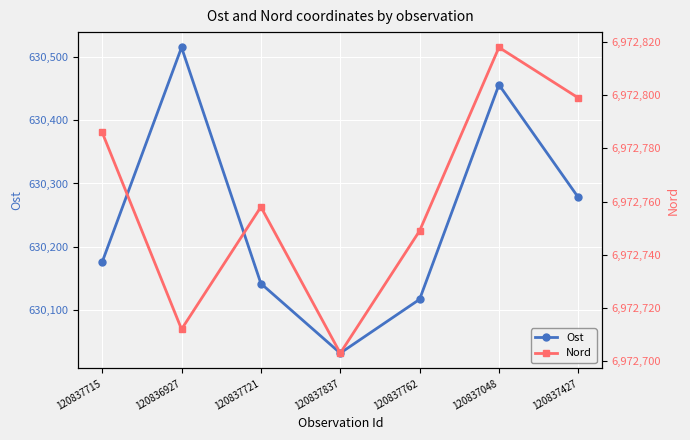

Rank the series by their average value, from lowest to highest.

Ost, Nord